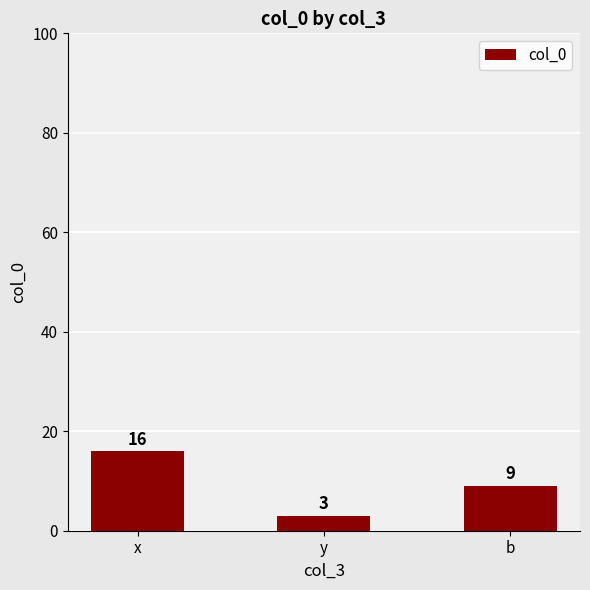

What is the label of the 3rd bar from the right?

x